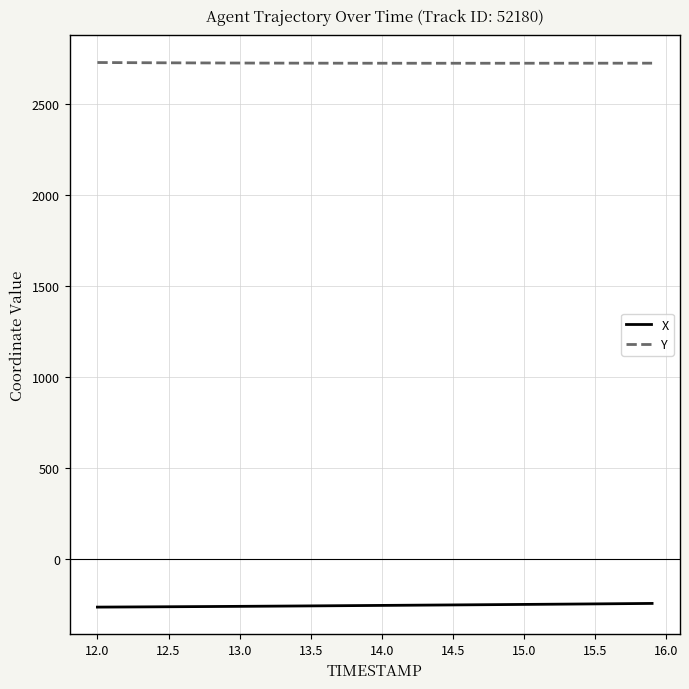

Rank the series by their average value, from highest to lowest.

Y, X